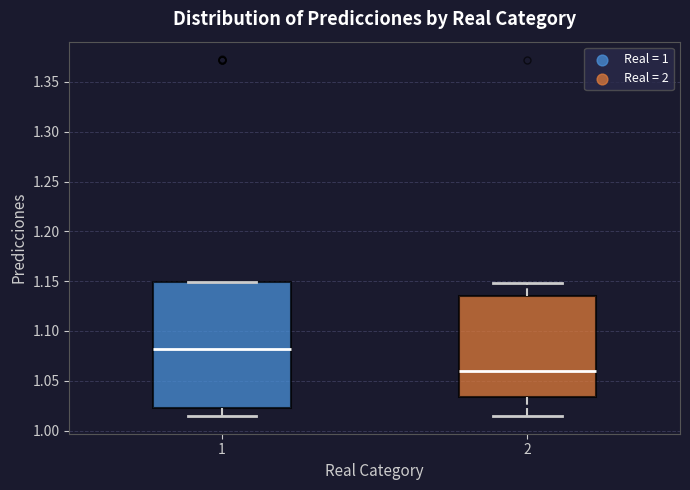

Reading left to right, transcribe this box plot: for each box, give where its median line is, the range the box spans, and where its two whiskers end, as read against the y-axis. The values are not printed on the chart, so give them approximately, as read against the axis.

1: median 1.080, box 1.025 to 1.150, whiskers 1.015 to 1.150
2: median 1.060, box 1.035 to 1.135, whiskers 1.015 to 1.150